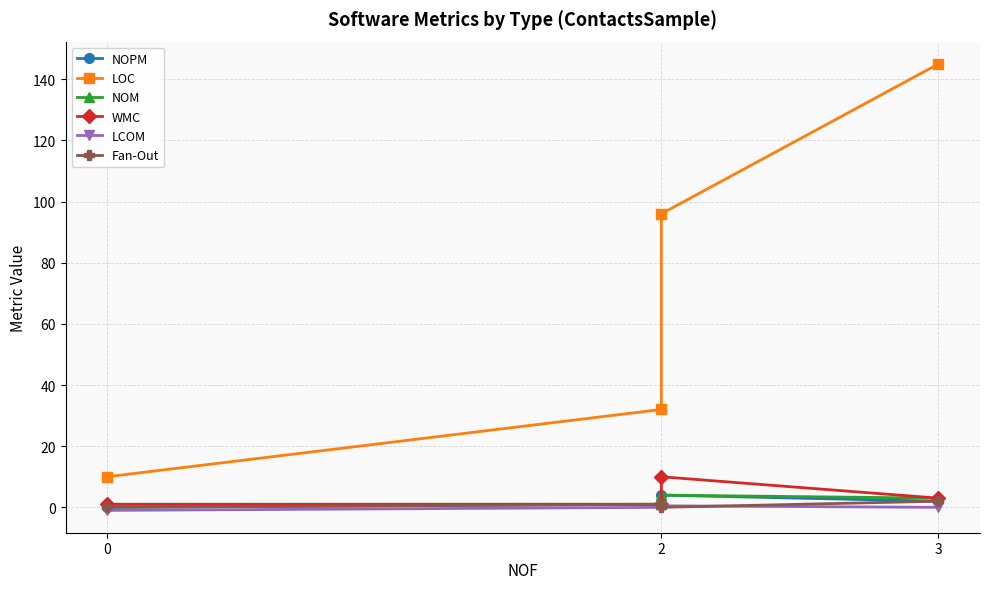

Is the value of NOPM at 2 greater than the value of LOC at 2?

No